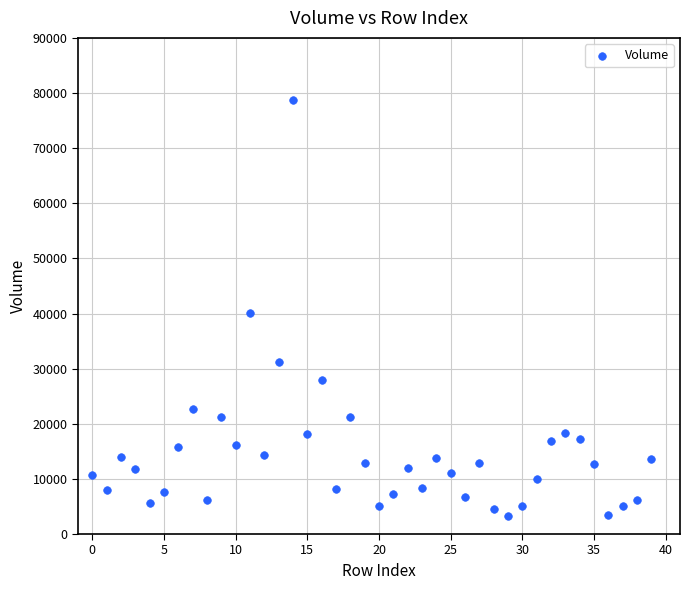

What Y value in the scatter plot is closest to 40970?

40061